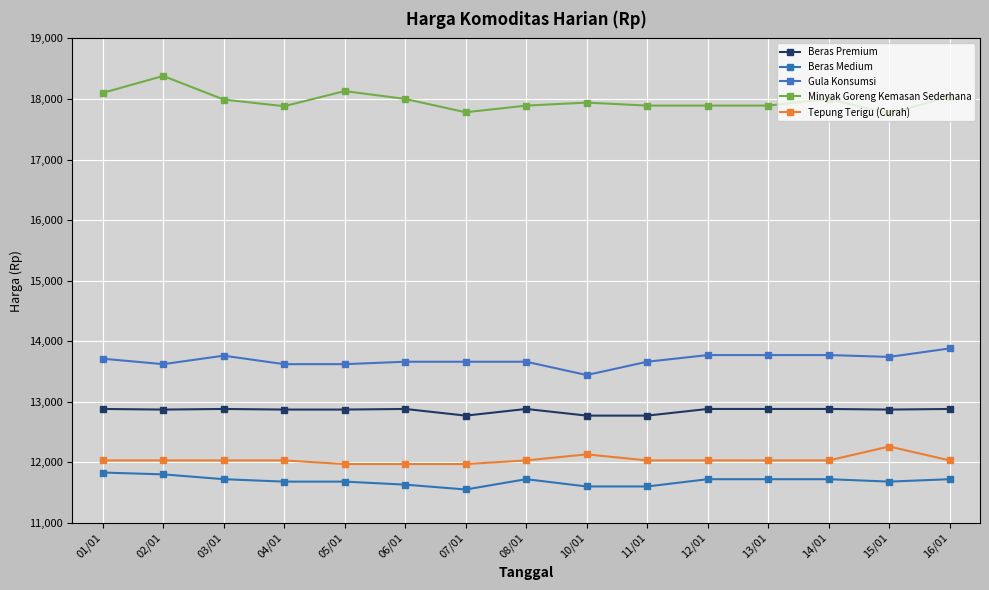

At which label does Minyak Goreng Kemasan Sederhana reach its peak?

02/01